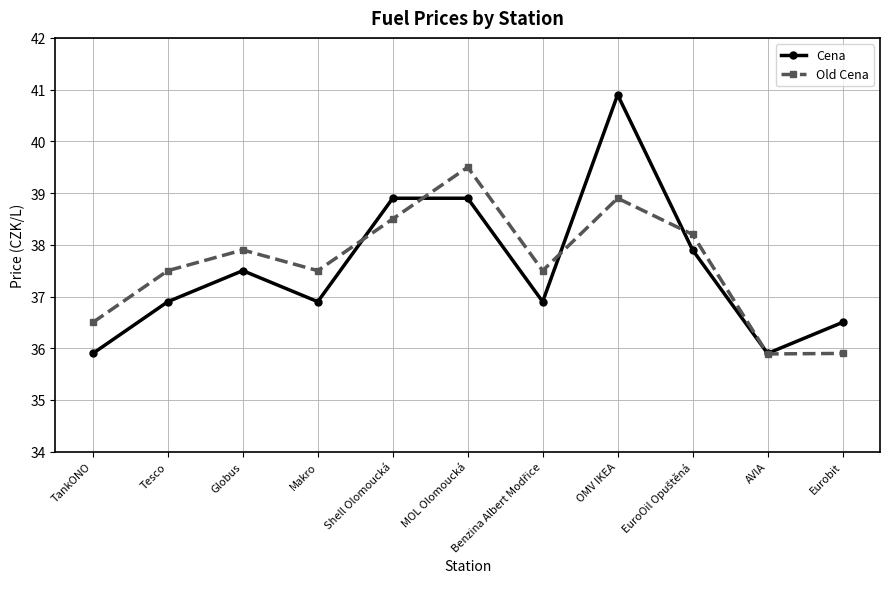

How many intersections are there between Cena and Old Cena?

5